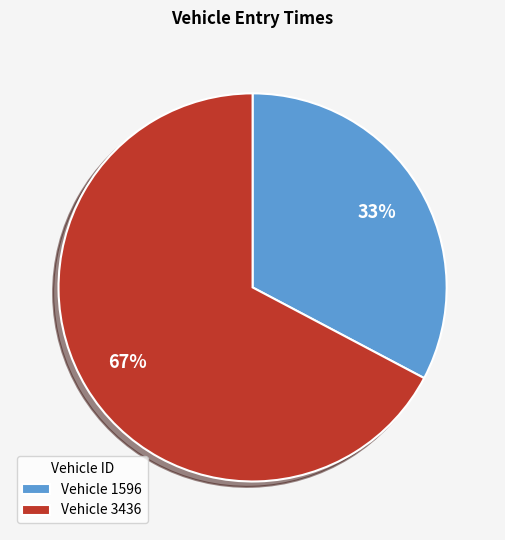

Count the number of slices in the pie.

2